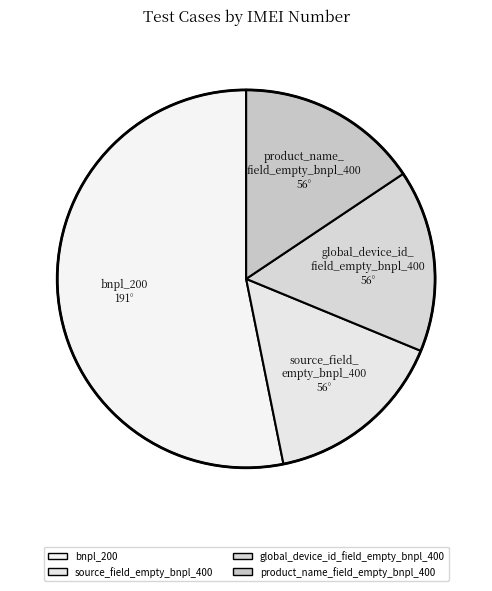

True or false: source_field_empty_bnpl_400 accounts for 16% of the total.

True